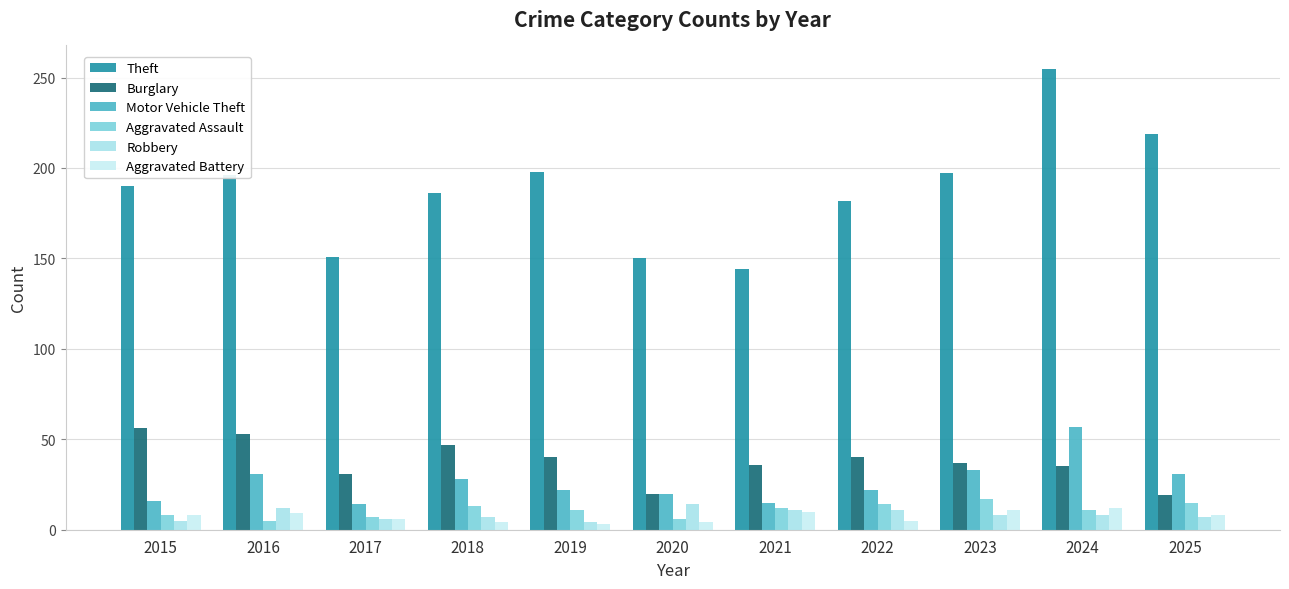

Which series has the widest spread of values?

Theft